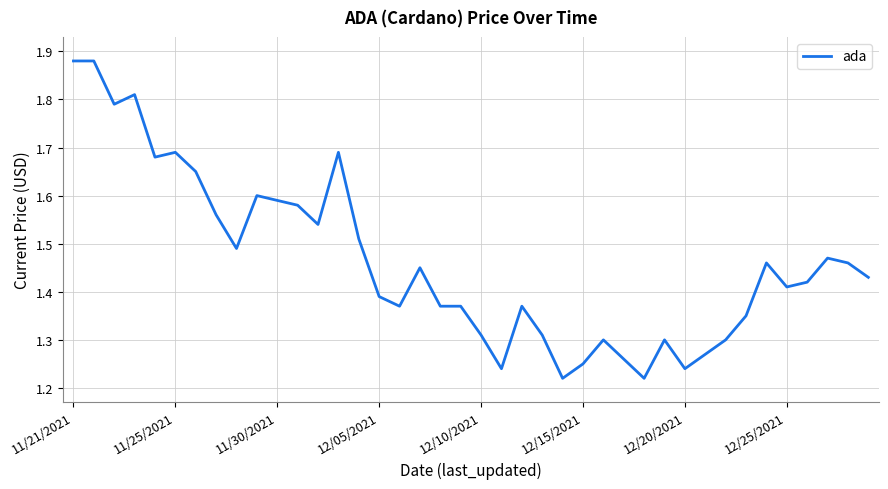

What is the difference between the maximum and minimum values?

0.7